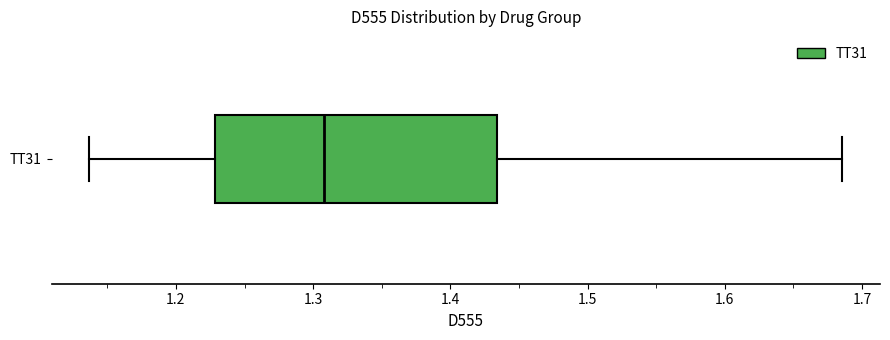

Where does the left whisker of the box for TT31 end on the x-axis? The values are not printed on the chart, so give them approximately, as read against the axis.

1.14